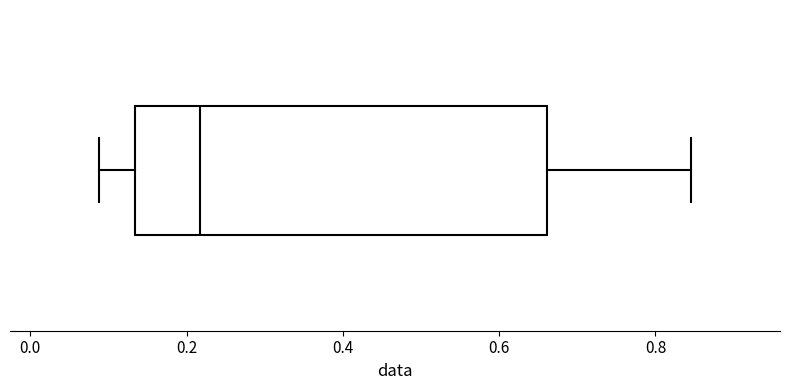

Transcribe this box plot: give where the median line is, the range the box spans, and where the two whiskers end, as read against the x-axis. The values are not printed on the chart, so give them approximately, as read against the axis.

median 0.22, box 0.14 to 0.66, whiskers 0.08 to 0.84